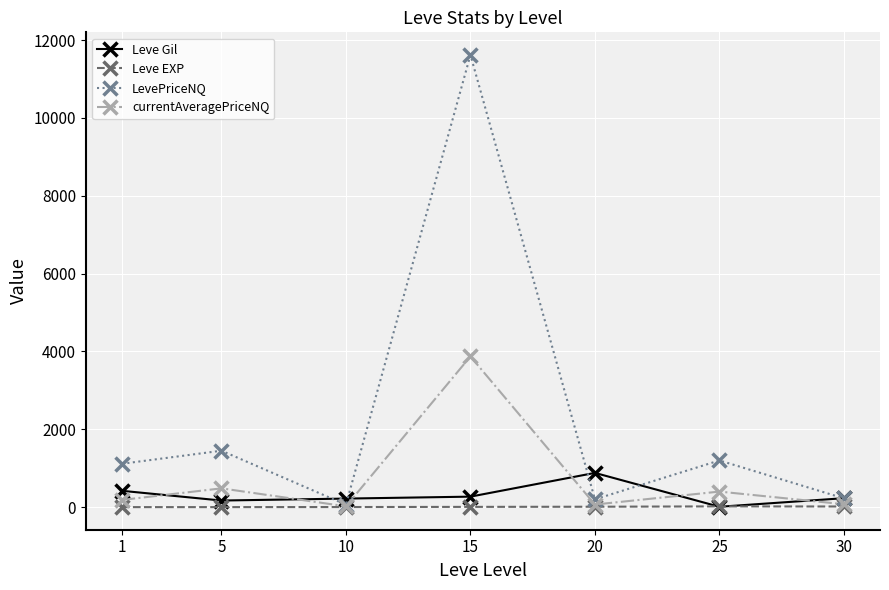

True or false: Leve Gil has a value of 420 at 1.

True